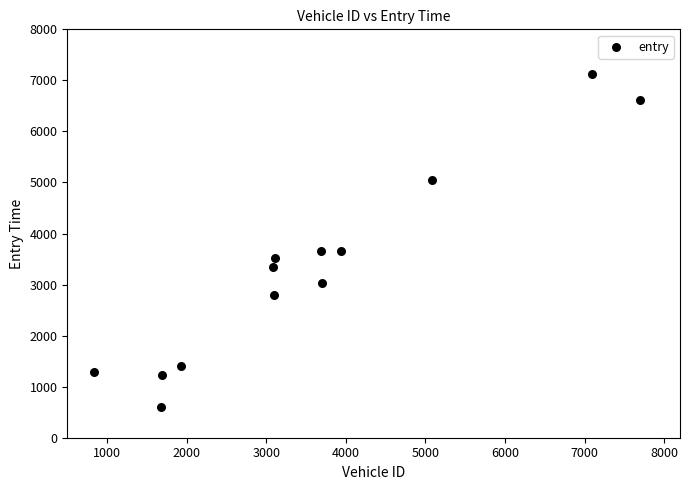

What is the range of X values (max minus min)?

6860.0